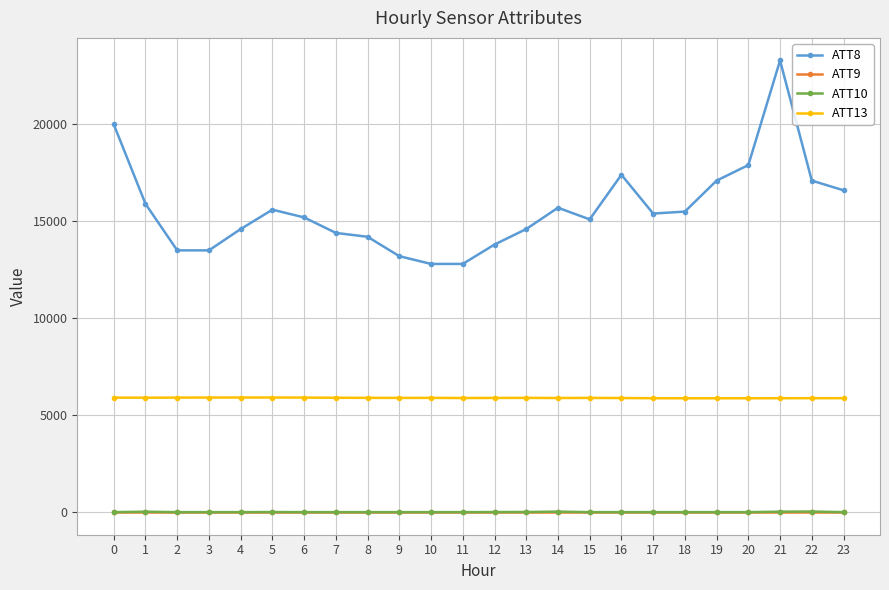

Is the value of ATT9 at 19 greater than the value of ATT8 at 14?

No